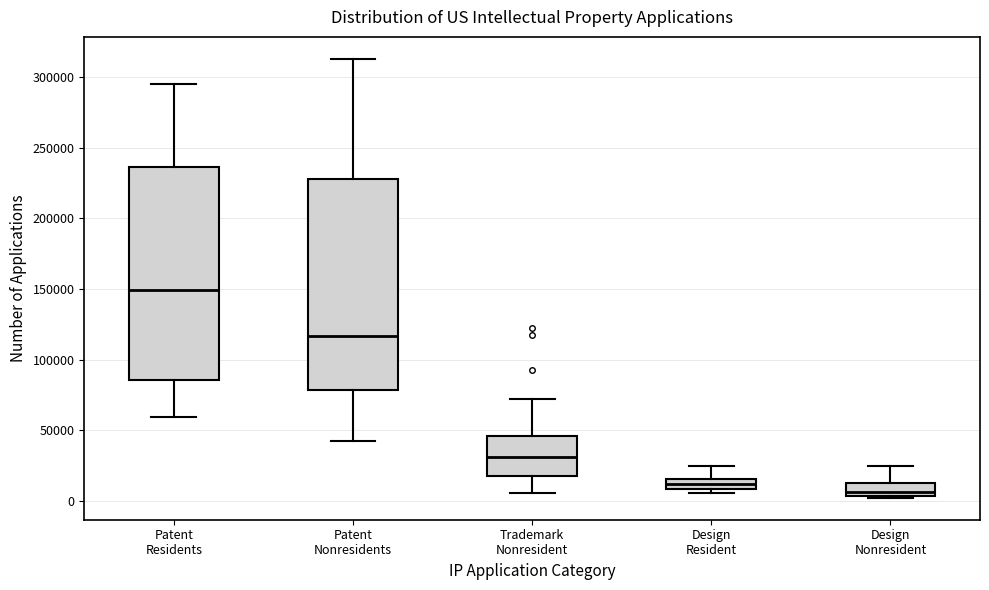

Where does the upper whisker of the box for Trademark Nonresident end on the y-axis? The values are not printed on the chart, so give them approximately, as read against the axis.

70000